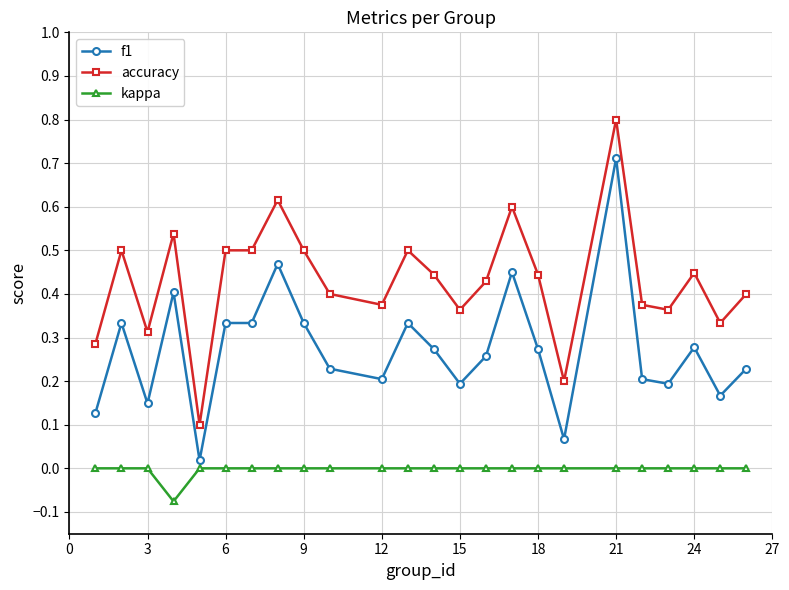

True or false: accuracy and kappa cross at least once.

False